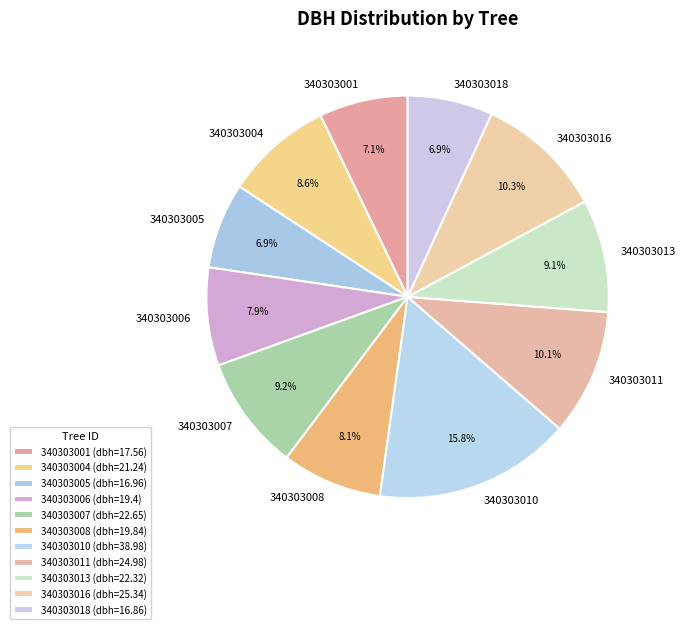

Does any single category account for the majority?

No